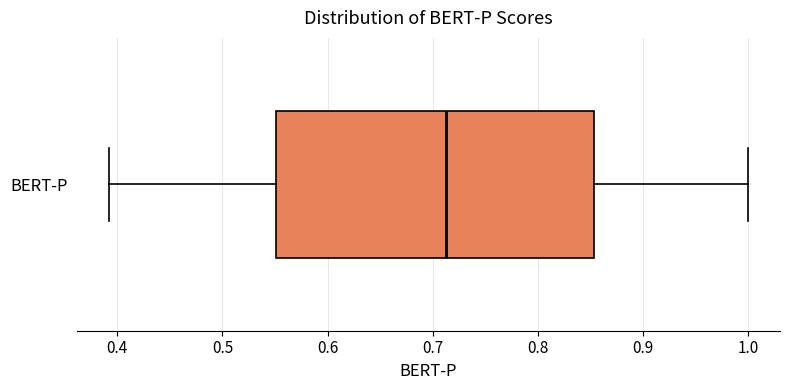

Read this box plot against the x-axis: the position of the median line, the range covered by the box, and the ends of both whiskers. The values are not printed on the chart, so give them approximately, as read against the axis.

median 0.71, box 0.55 to 0.85, whiskers 0.39 to 1.00